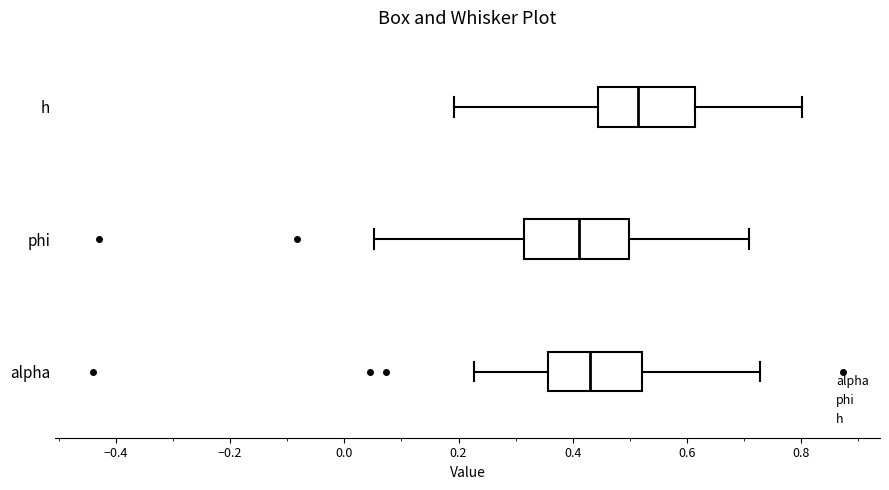

Reading bottom to top, transcribe this box plot: for each box, give where its median line is, the range the box spans, and where its two whiskers end, as read against the x-axis. The values are not printed on the chart, so give them approximately, as read against the axis.

alpha: median 0.42, box 0.36 to 0.52, whiskers 0.22 to 0.72
phi: median 0.42, box 0.32 to 0.50, whiskers 0.06 to 0.70
h: median 0.52, box 0.44 to 0.62, whiskers 0.20 to 0.80